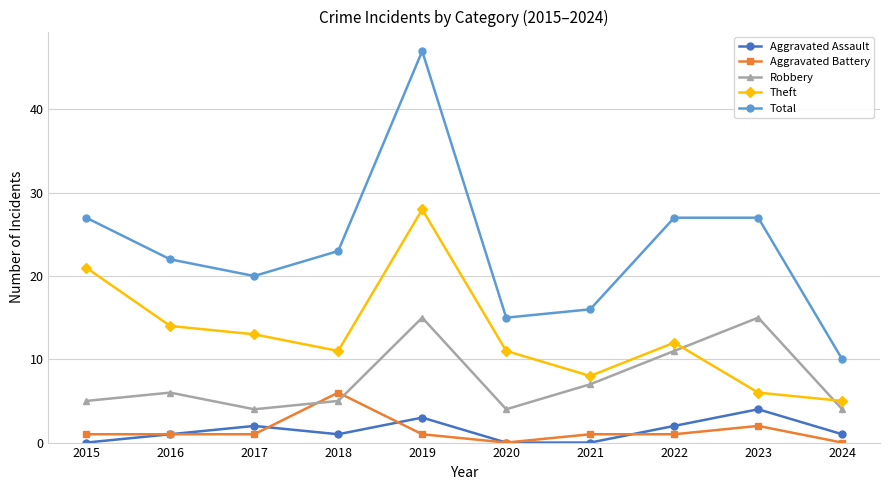

Does the chart have visible grid lines?

Yes